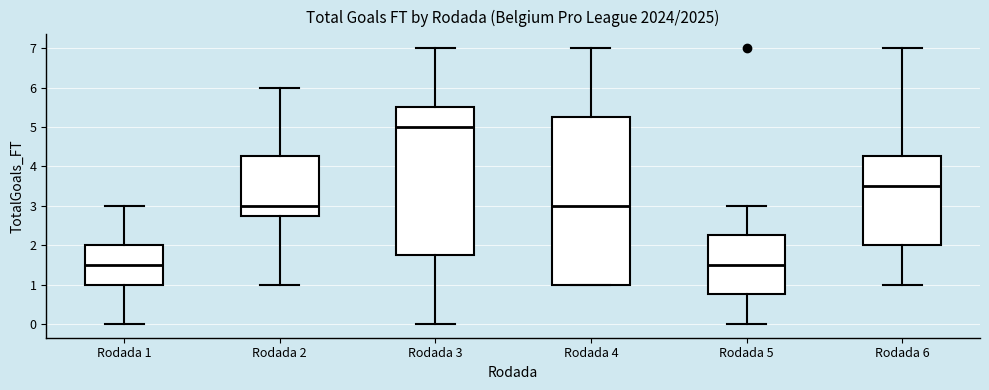

Reading left to right, transcribe this box plot: for each box, give where its median line is, the range the box spans, and where its two whiskers end, as read against the y-axis. The values are not printed on the chart, so give them approximately, as read against the axis.

Rodada 1: median 1.5, box 1.0 to 2.0, whiskers 0.0 to 3.0
Rodada 2: median 3.0, box 2.8 to 4.3, whiskers 1.0 to 6.0
Rodada 3: median 5.0, box 1.8 to 5.5, whiskers 0.0 to 7.0
Rodada 4: median 3.0, box 1.0 to 5.3, whiskers 1.0 to 7.0
Rodada 5: median 1.5, box 0.8 to 2.3, whiskers 0.0 to 3.0
Rodada 6: median 3.5, box 2.0 to 4.3, whiskers 1.0 to 7.0